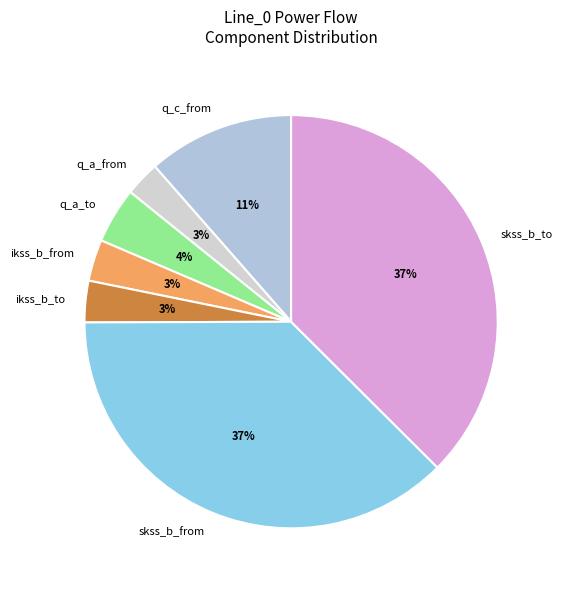

Is it true that q_c_from is 19% of the pie?

False